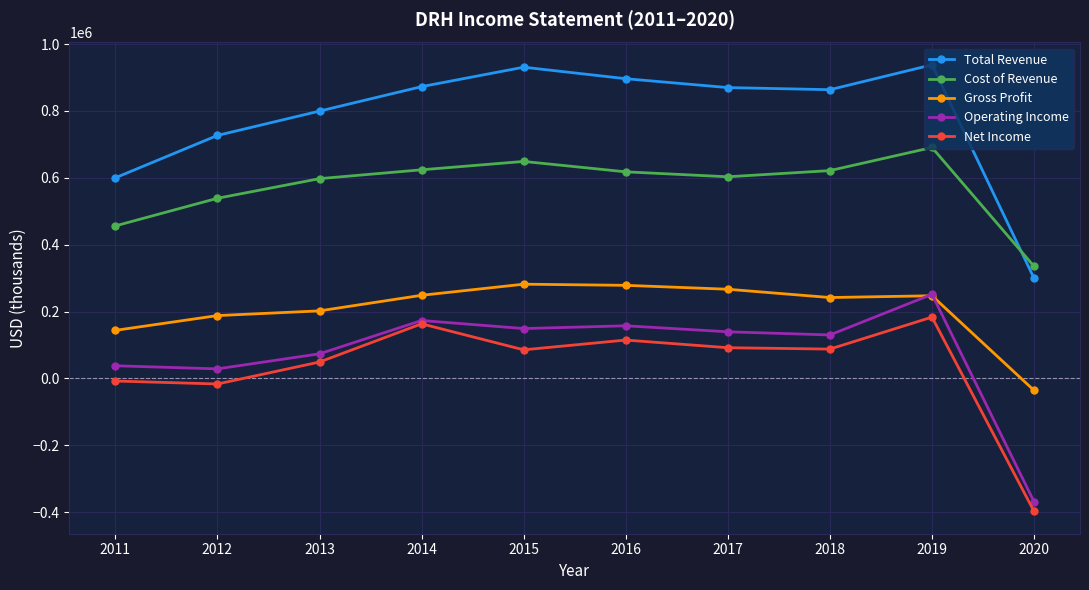

Rank the series by their maximum value, from lowest to highest.

Net Income, Operating Income, Gross Profit, Cost of Revenue, Total Revenue